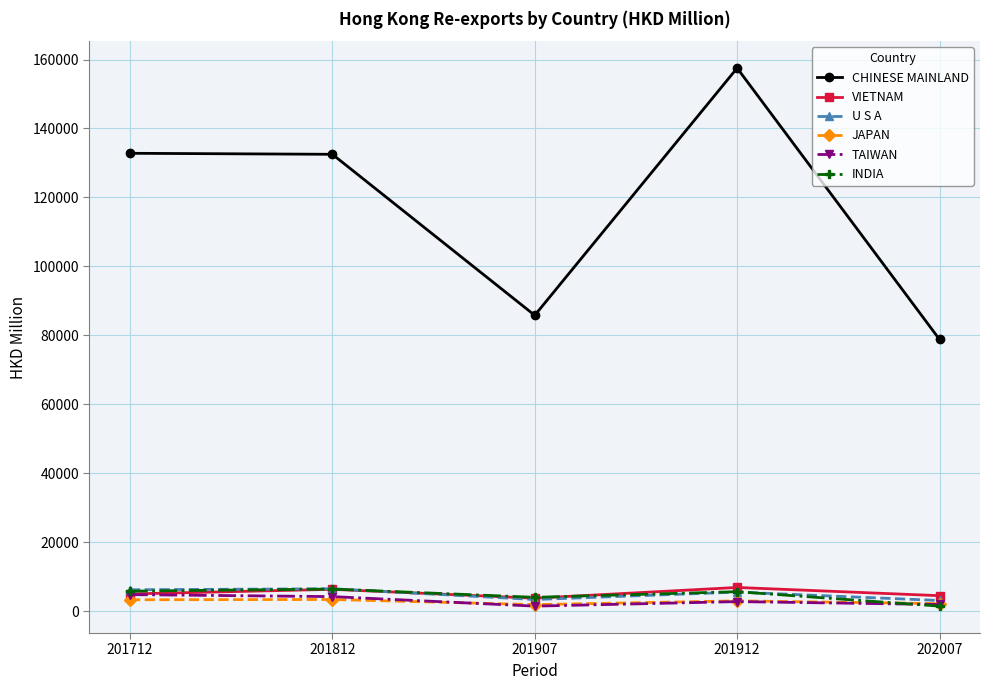

What is the difference between the highest and lowest values at 202007?

77343.2